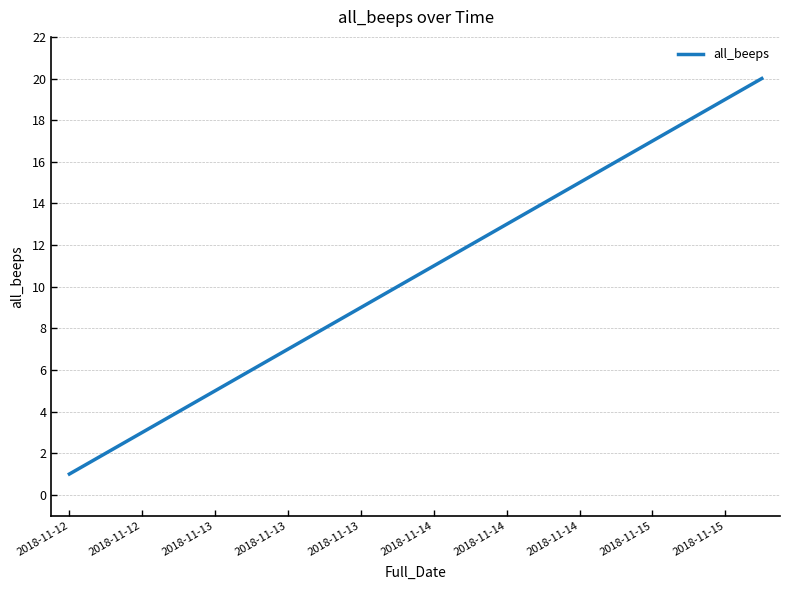

Is this an area chart (filled region under the line)?

No